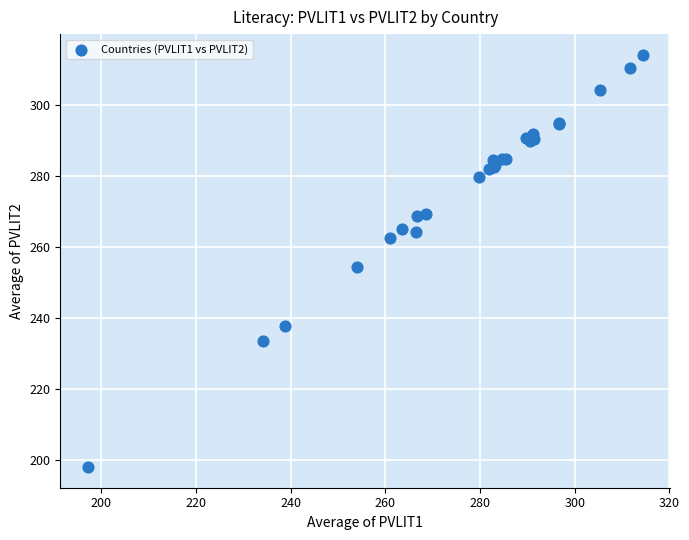

What Y value in the scatter plot is closest to 256?

254.2